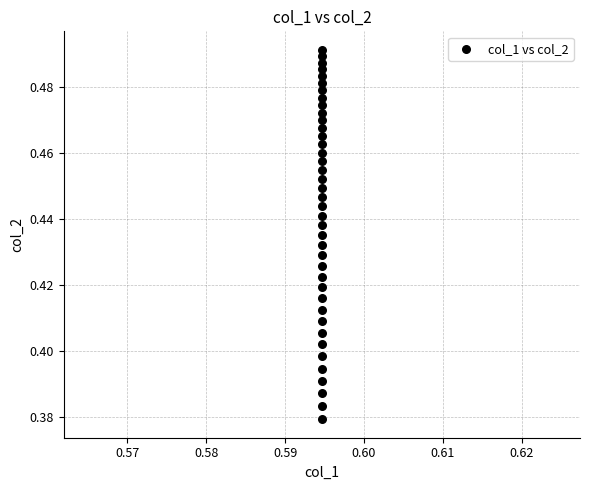

Count the number of points in this scatter plot.

40